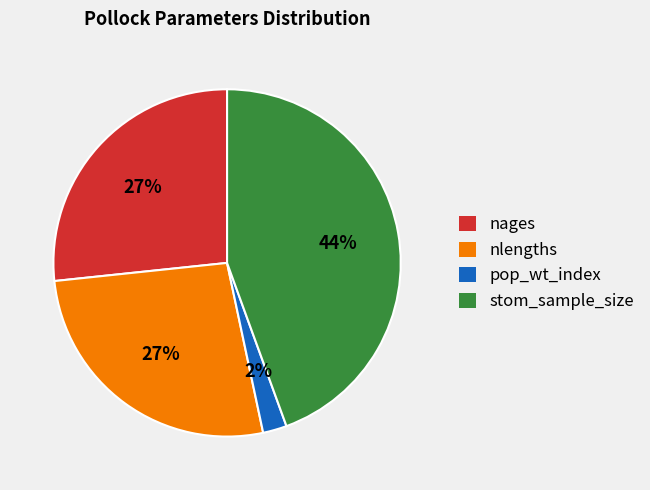

To the nearest percent, what is the difference between the largest and smallest slice percentages?

42%